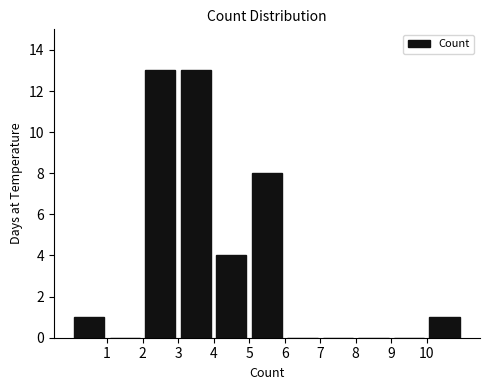

Reading left to right, list every bar in this chart as the range it spans on the x-axis followed by its height. The values are not printed on the chart, so give them approximately, as read against the axis.

0 to 1: 1
1 to 2: 0
2 to 3: 13
3 to 4: 13
4 to 5: 4
5 to 6: 8
6 to 7: 0
7 to 8: 0
8 to 9: 0
9 to 10: 0
10 to 11: 1